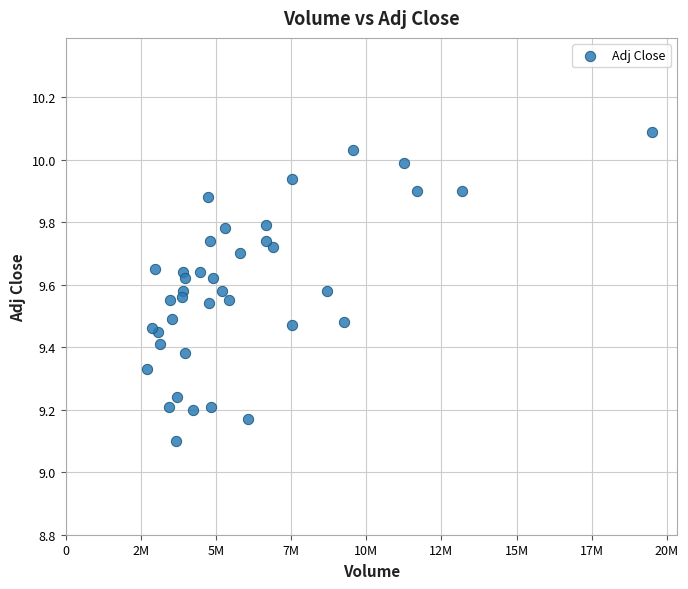

What Y value in the scatter plot is closest to 9?

9.1